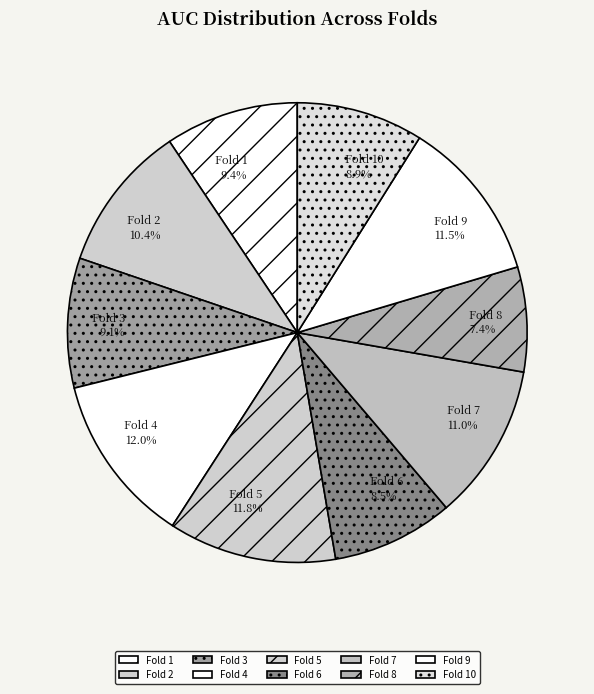

Is Fold 3 the majority of the pie?

No